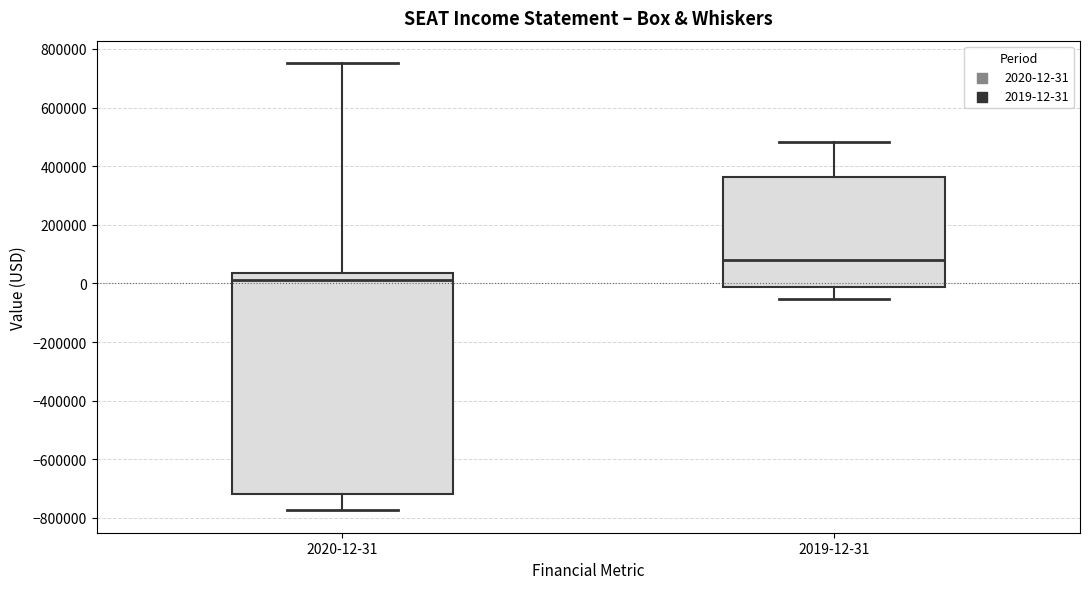

Reading left to right, transcribe this box plot: for each box, give where its median line is, the range the box spans, and where its two whiskers end, as read against the y-axis. The values are not printed on the chart, so give them approximately, as read against the axis.

2020-12-31: median 20000, box -720000 to 40000, whiskers -780000 to 760000
2019-12-31: median 80000, box -20000 to 360000, whiskers -60000 to 480000